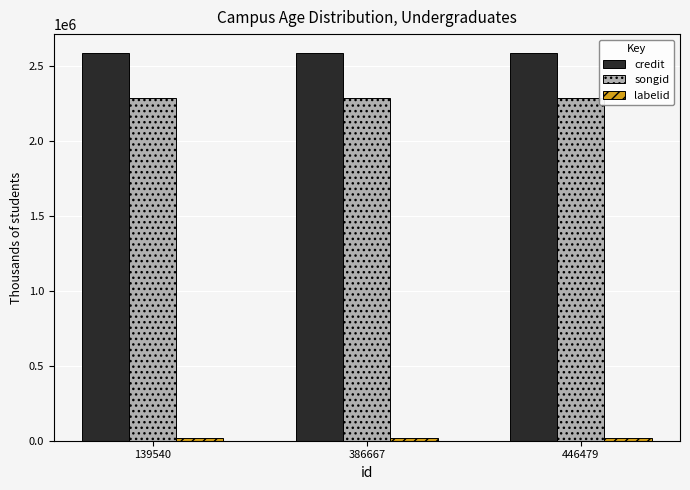

Is the value of songid at 386667 greater than the value of credit at 386667?

No